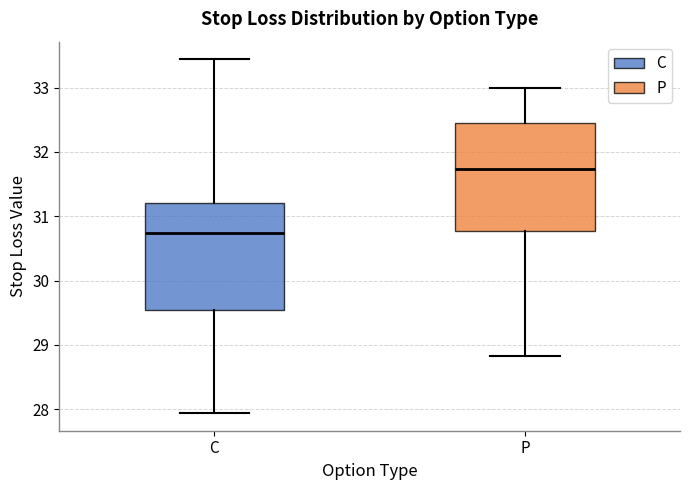

Reading left to right, read every box against the y-axis: the position of its median line, the range the box covers, and the ends of its whiskers. The values are not printed on the chart, so give them approximately, as read against the axis.

C: median 30.7, box 29.5 to 31.2, whiskers 27.9 to 33.4
P: median 31.7, box 30.8 to 32.5, whiskers 28.8 to 33.0